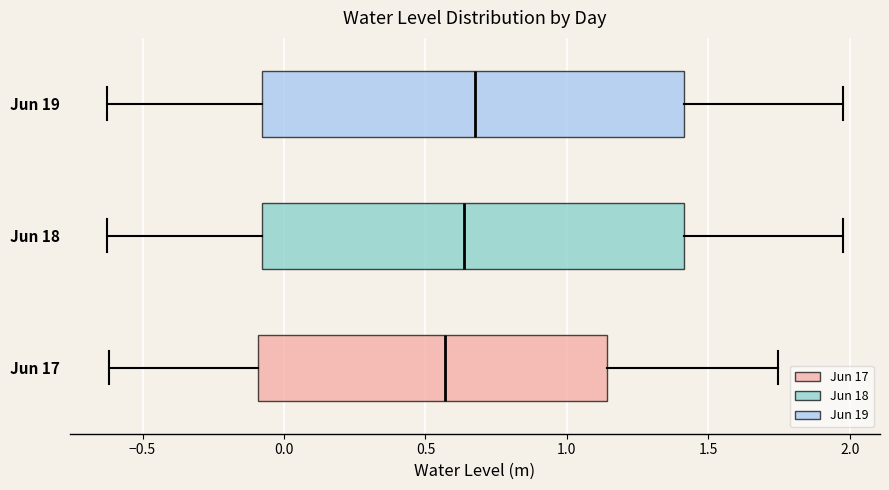

Reading bottom to top, transcribe this box plot: for each box, give where its median line is, the range the box spans, and where its two whiskers end, as read against the x-axis. The values are not printed on the chart, so give them approximately, as read against the axis.

Jun 17: median 0.55, box -0.10 to 1.15, whiskers -0.60 to 1.75
Jun 18: median 0.65, box -0.10 to 1.40, whiskers -0.65 to 2.00
Jun 19: median 0.65, box -0.10 to 1.40, whiskers -0.65 to 2.00